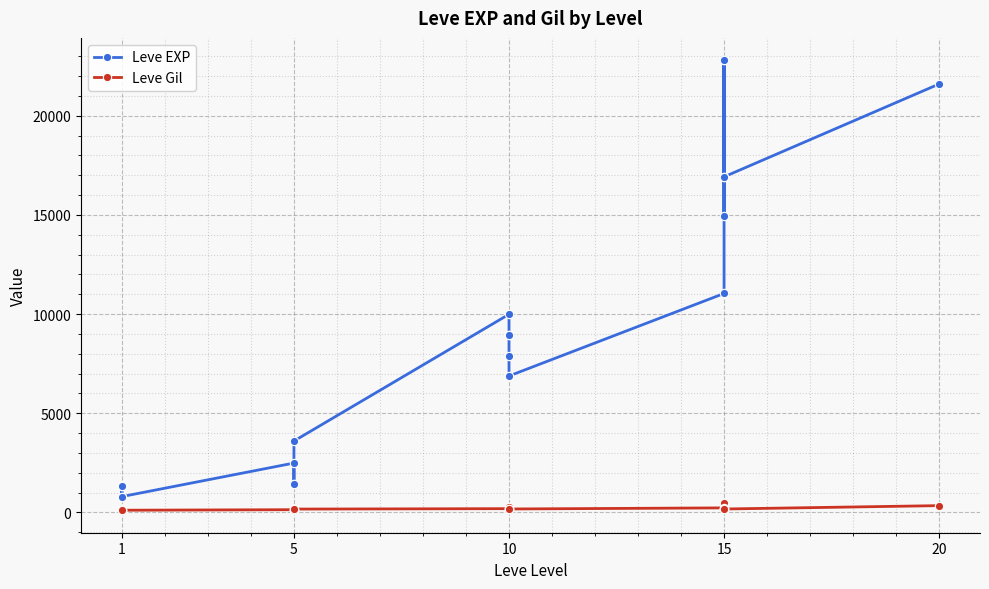

Is this an area chart (filled region under the line)?

No